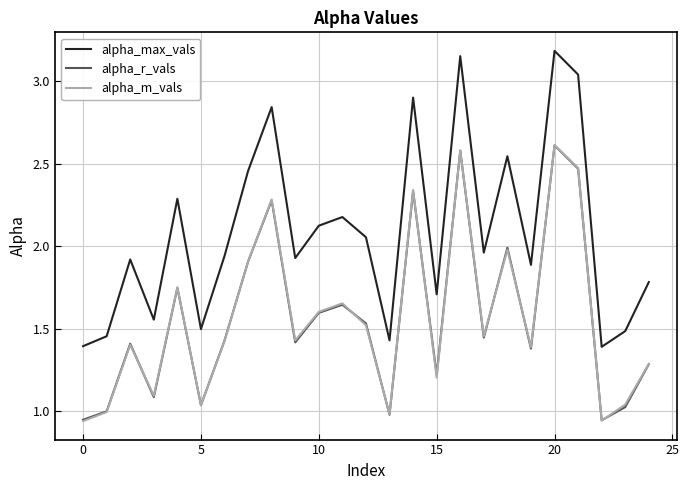

True or false: alpha_max_vals and alpha_m_vals cross at least once.

False